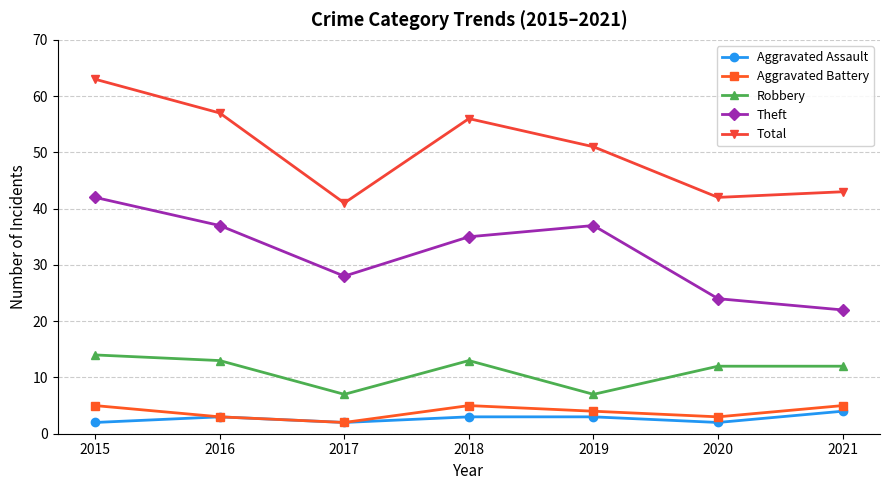

True or false: Total and Theft intersect in this chart.

False